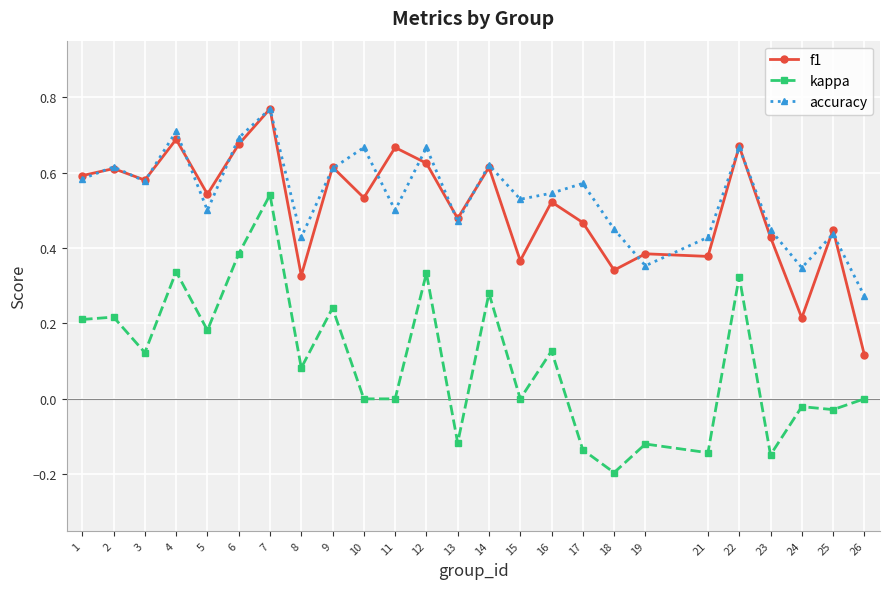

Where is the first local minimum for kappa?

3